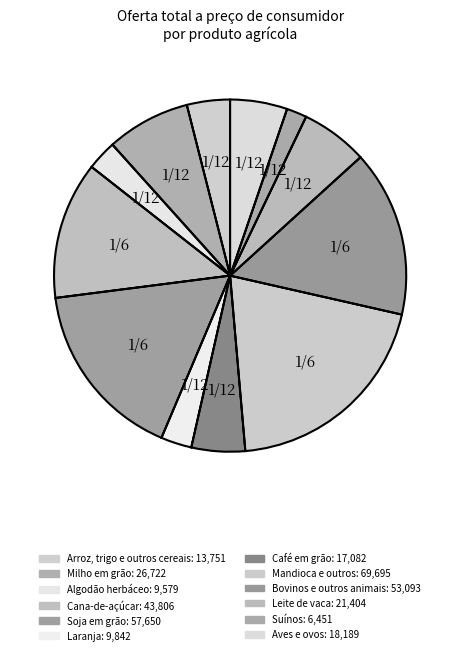

What percentage is the Soja em grão slice, to the nearest percent?

17%